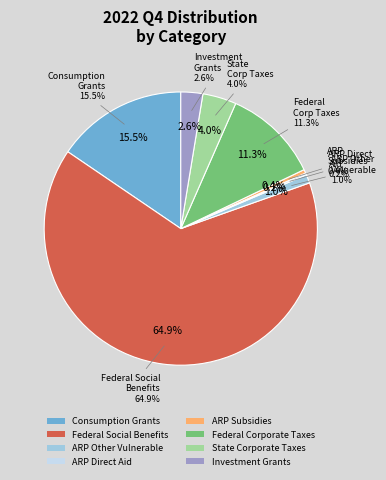

To the nearest percent, what percentage of the pie is State Corporate Taxes?

4%